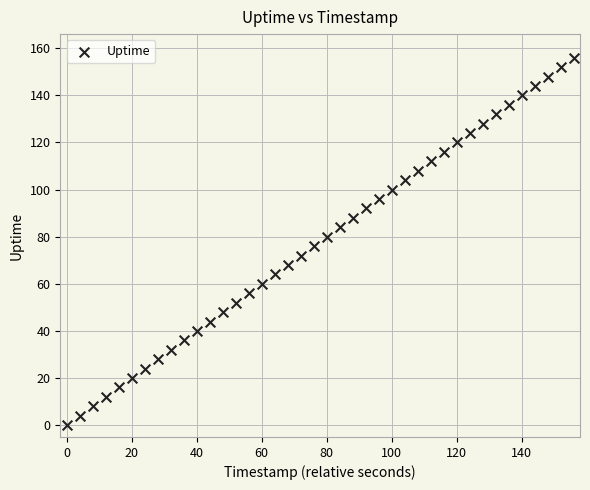

What is the range of X values (max minus min)?

156